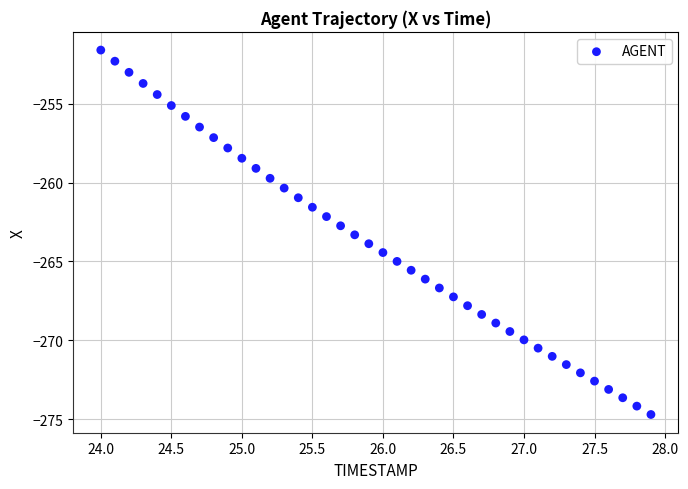

What is the range of Y values (max minus min)?

23.1